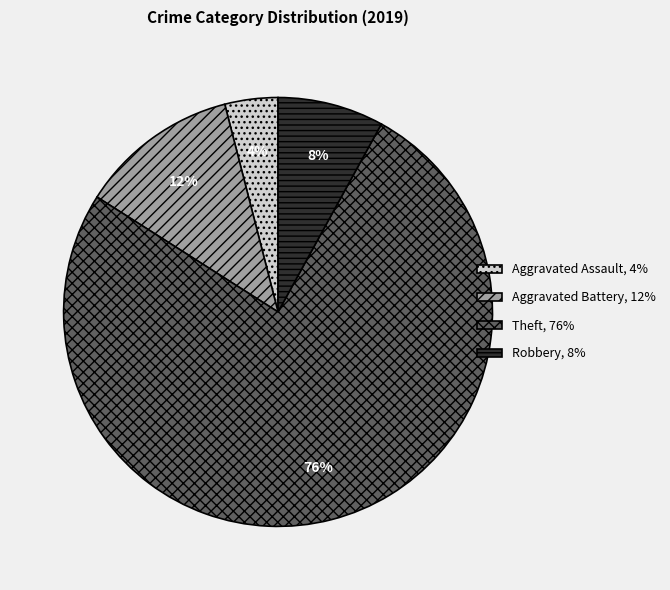

True or false: Aggravated Assault accounts for 4% of the total.

True